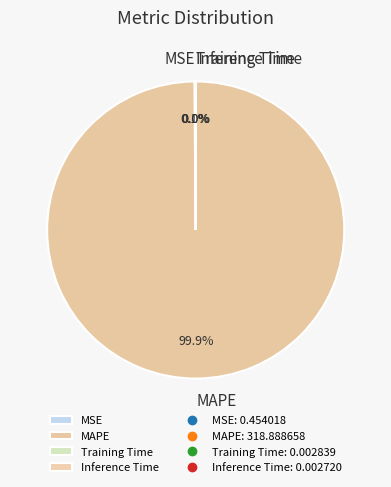

What is the largest slice in the pie chart?

MAPE